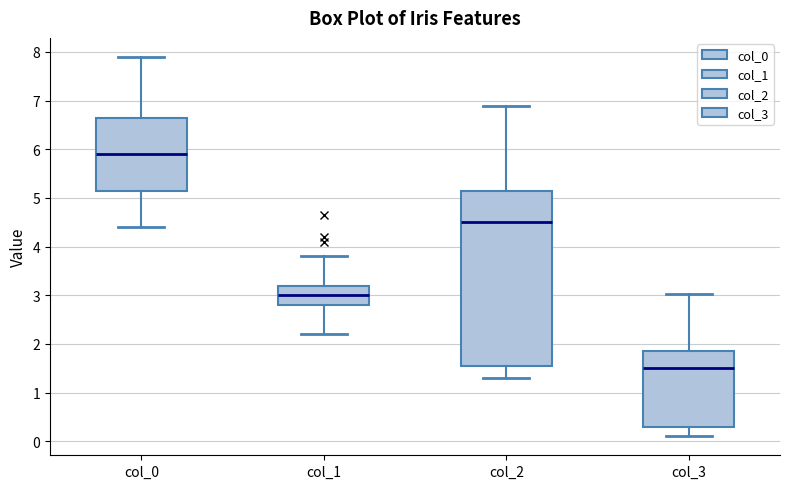

Comparing the boxes themselves (not the whiskers), which one is the tallest?

col_2